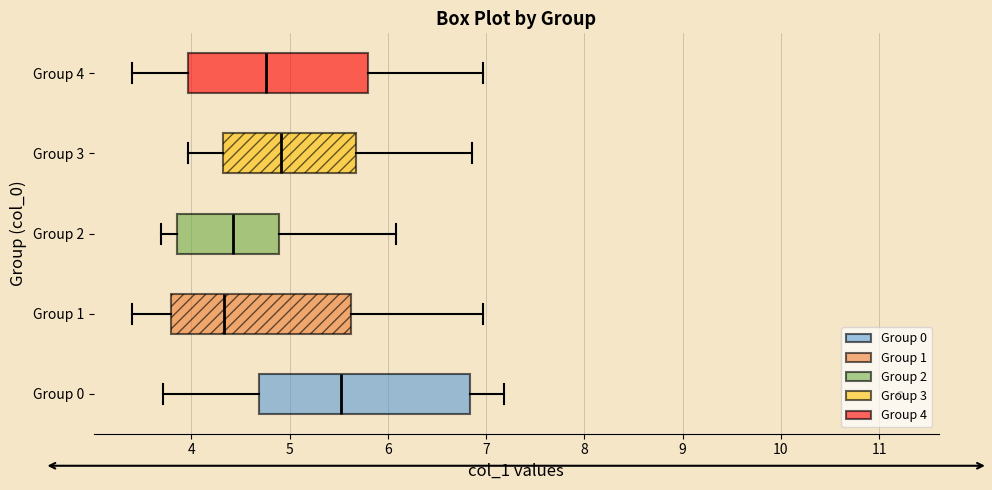

Reading bottom to top, transcribe this box plot: for each box, give where its median line is, the range the box spans, and where its two whiskers end, as read against the x-axis. The values are not printed on the chart, so give them approximately, as read against the axis.

Group 0: median 5.5, box 4.7 to 6.8, whiskers 3.7 to 7.2
Group 1: median 4.3, box 3.8 to 5.6, whiskers 3.4 to 7.0
Group 2: median 4.4, box 3.9 to 4.9, whiskers 3.7 to 6.1
Group 3: median 4.9, box 4.3 to 5.7, whiskers 4.0 to 6.9
Group 4: median 4.8, box 4.0 to 5.8, whiskers 3.4 to 7.0